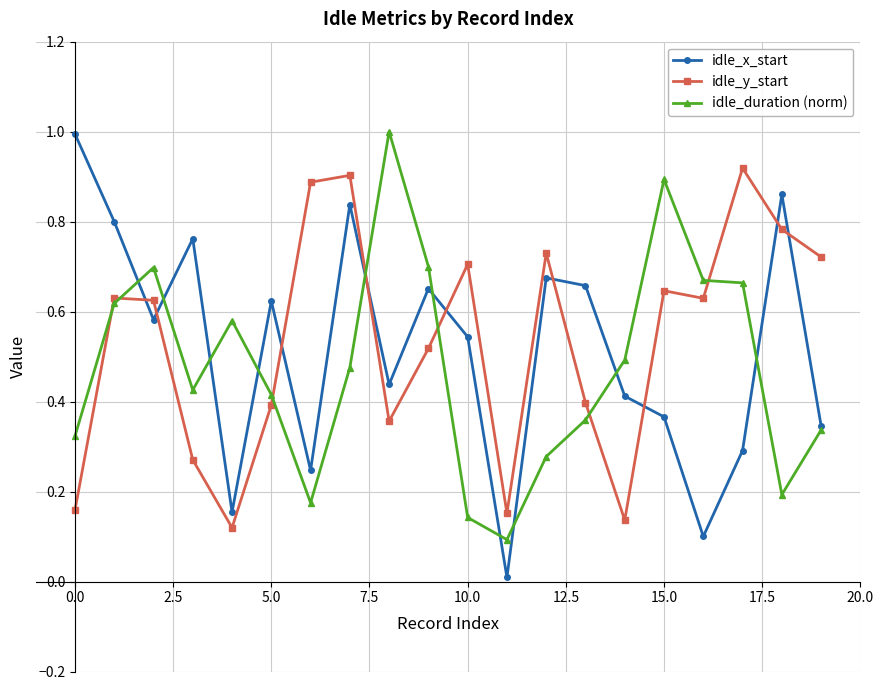

Which series has the widest spread of values?

idle_x_start